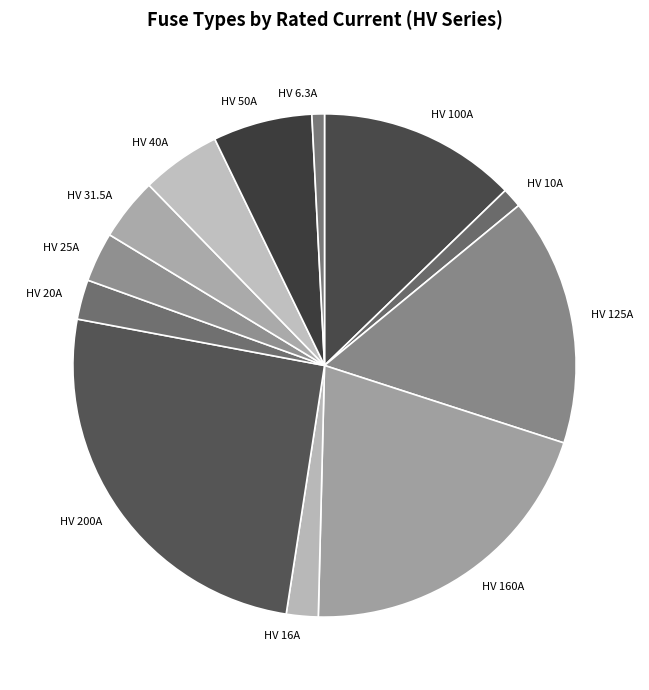

Is the sum of HV 40A and HV 25A greater than half?

No